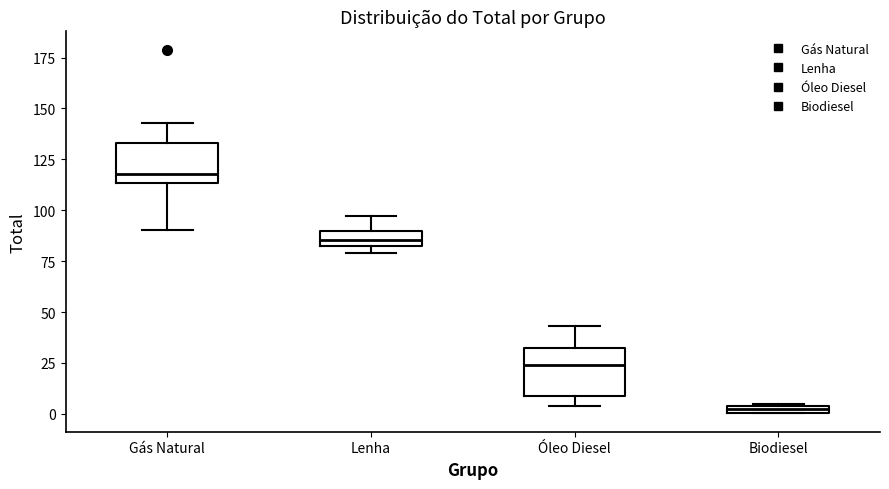

Where does the lower whisker of the box for Gás Natural end on the y-axis? The values are not printed on the chart, so give them approximately, as read against the axis.

90